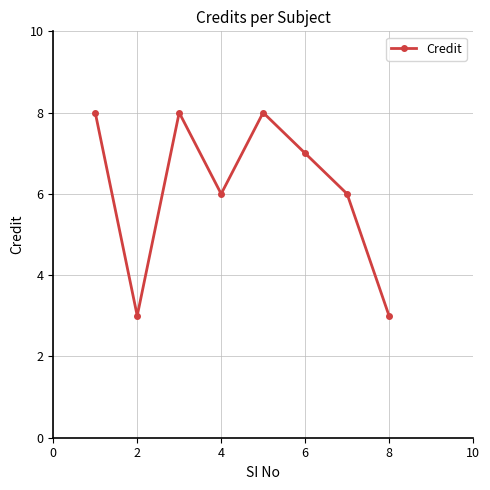

What is the difference between the maximum and minimum values?

5